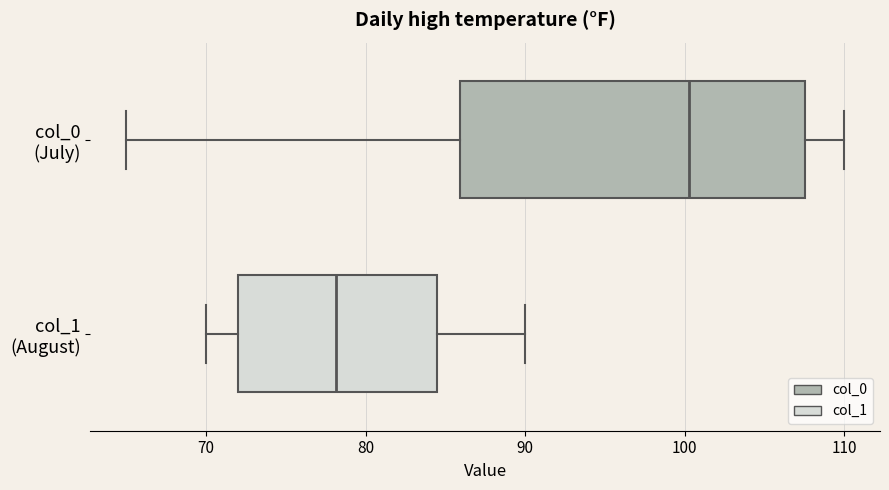

Reading bottom to top, read every box against the x-axis: the position of its median line, the range the box covers, and the ends of its whiskers. The values are not printed on the chart, so give them approximately, as read against the axis.

col_1 (August): median 78, box 72 to 84, whiskers 70 to 90
col_0 (July): median 100, box 86 to 108, whiskers 65 to 110